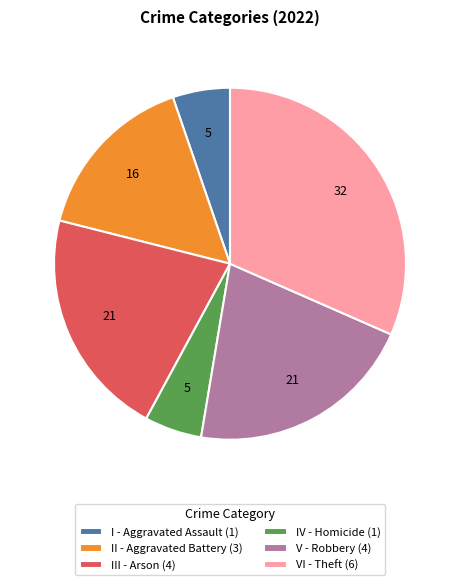

Between VI - Theft (6) and V - Robbery (4), which is larger?

VI - Theft (6)